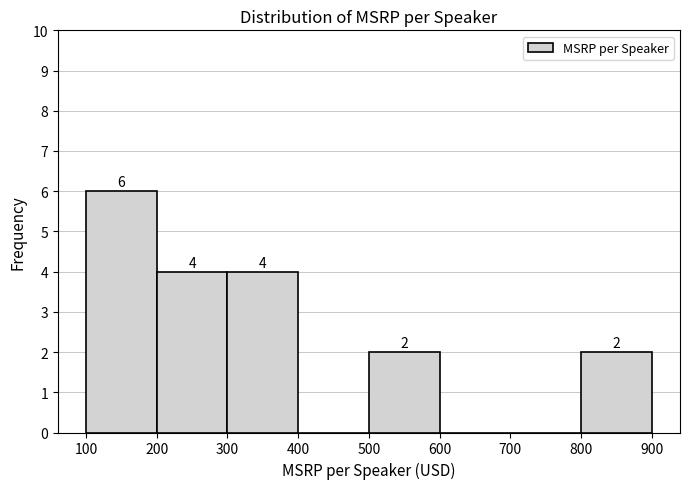

Which range on the x-axis has the tallest bar?

100 to 200